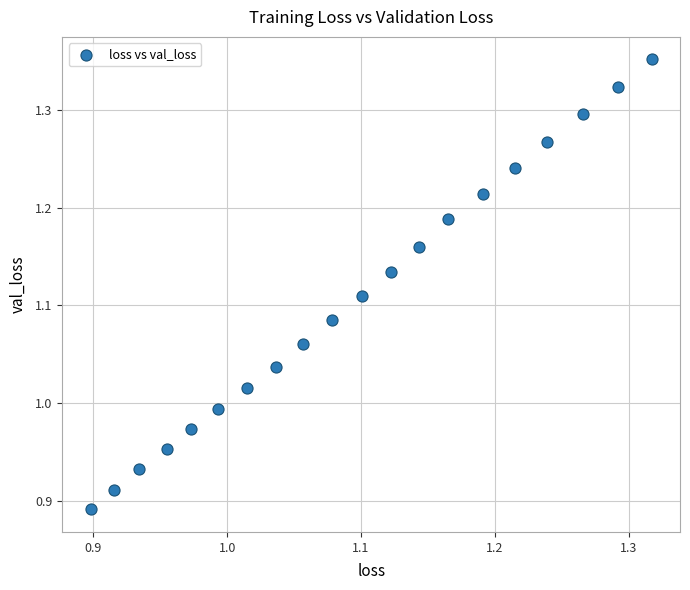

What is the range of X values (max minus min)?

0.4